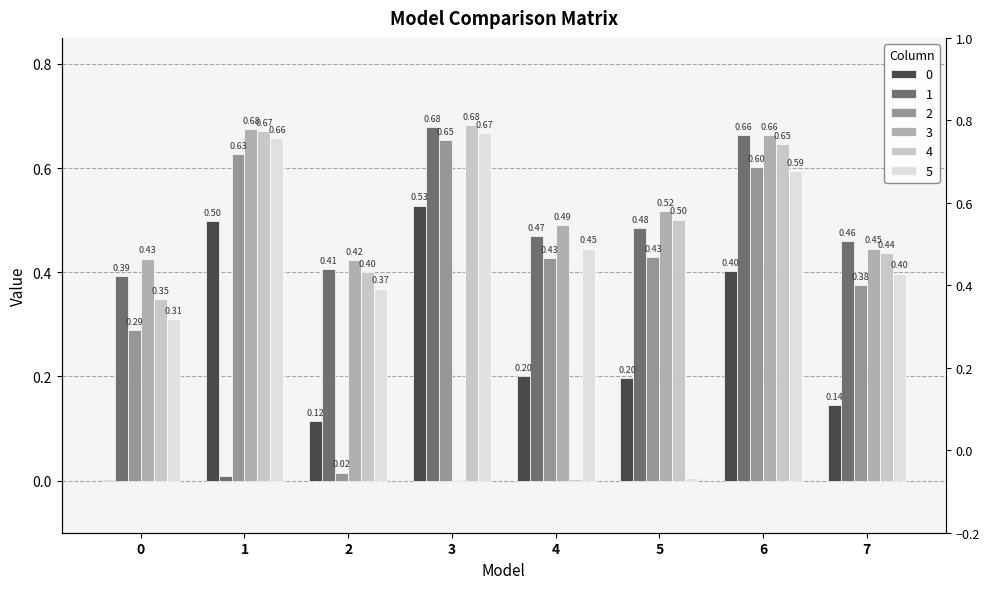

Which series changed the most between 3 and 6?

3